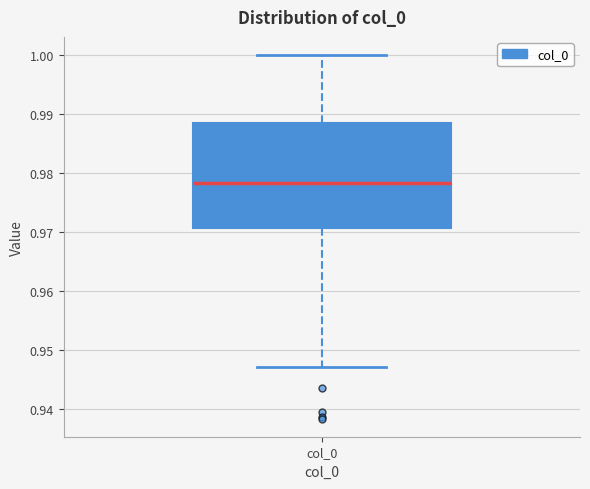

Read this box plot against the y-axis: the position of the median line, the range covered by the box, and the ends of both whiskers. The values are not printed on the chart, so give them approximately, as read against the axis.

median 0.978, box 0.971 to 0.988, whiskers 0.947 to 1.000